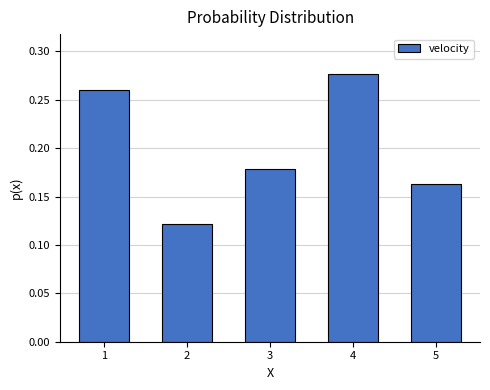

Which category has the highest value across all series?

4